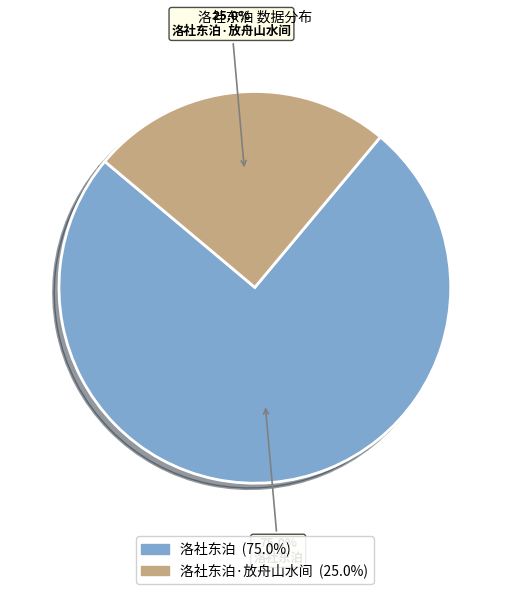

What is the smallest slice in the pie chart?

洛社东泊·放舟山水间